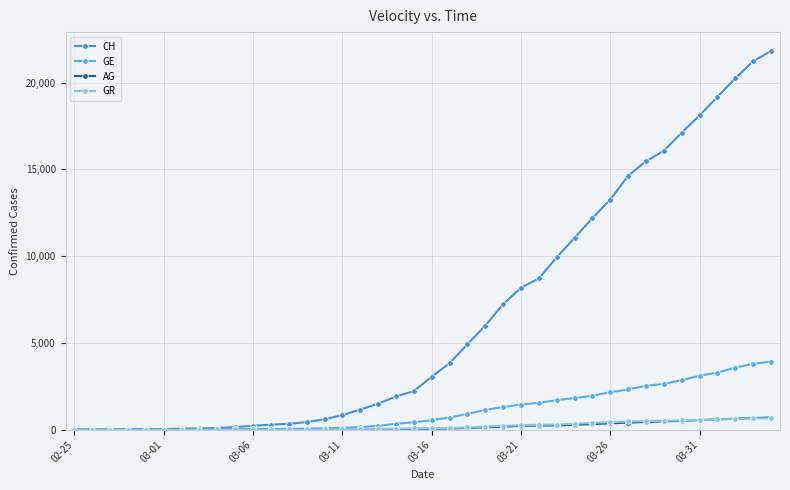

Does the chart have visible grid lines?

Yes